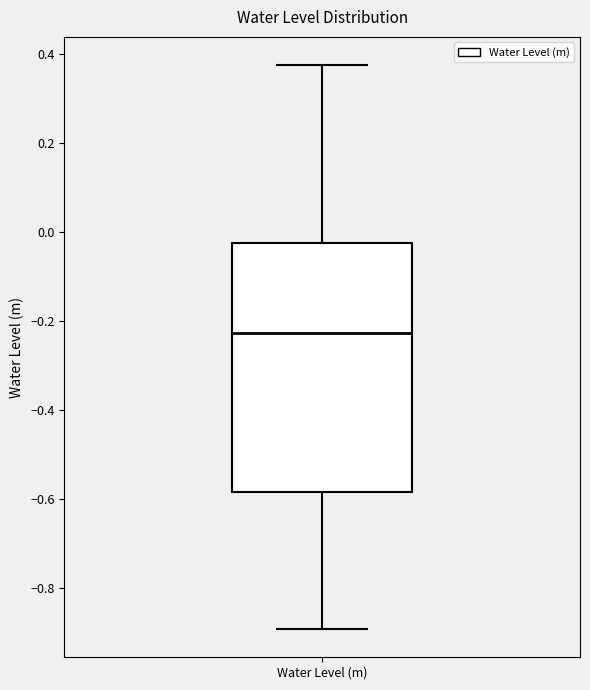

Where is the upper edge of the box for Water Level (m) on the y-axis? The values are not printed on the chart, so give them approximately, as read against the axis.

-0.02